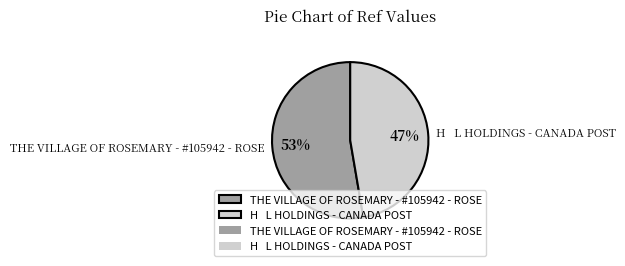

Count the number of slices in the pie.

2